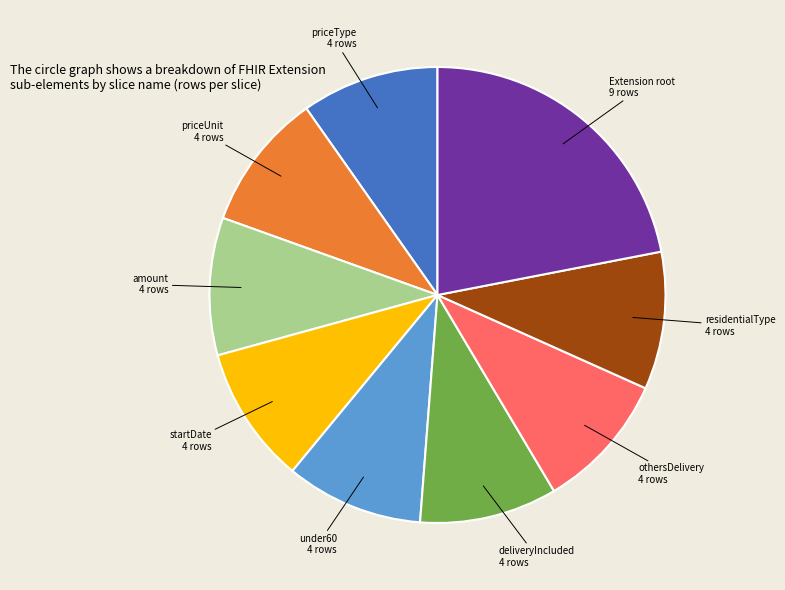

Count the number of slices in the pie.

9